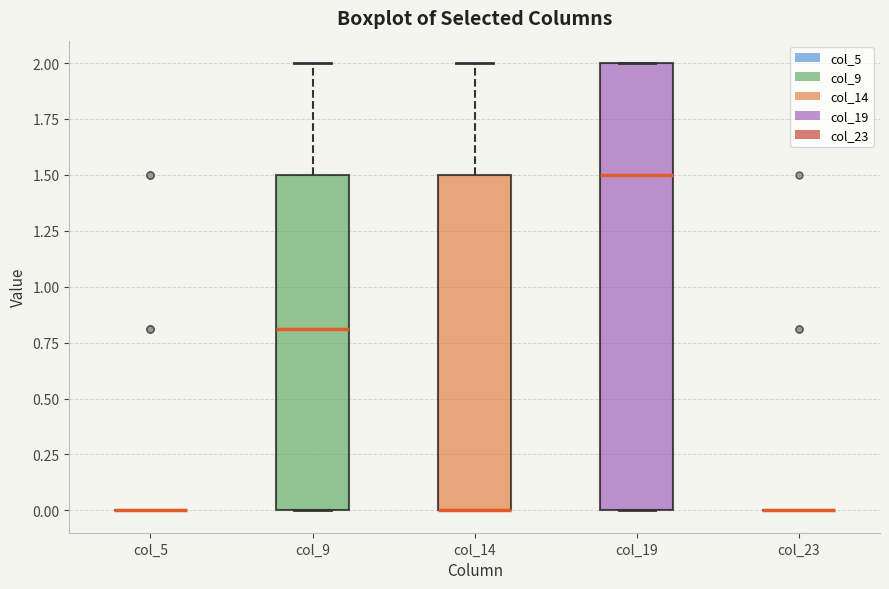

Reading left to right, read every box against the y-axis: the position of its median line, the range the box covers, and the ends of its whiskers. The values are not printed on the chart, so give them approximately, as read against the axis.

col_5: box collapsed to a line at 0.0, whiskers 0.0 to 0.0
col_9: median 0.8, box 0.0 to 1.5, whiskers 0.0 to 2.0
col_14: median 0.0 (drawn on the box's lower edge), box 0.0 to 1.5, whiskers 0.0 to 2.0
col_19: median 1.5, box 0.0 to 2.0, whiskers 0.0 to 2.0
col_23: box collapsed to a line at 0.0, whiskers 0.0 to 0.0